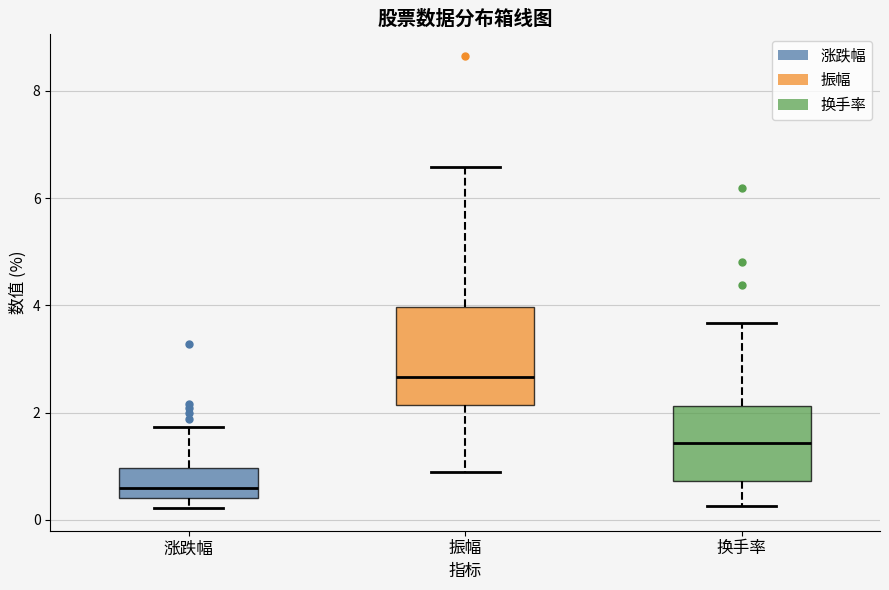

Reading left to right, transcribe this box plot: for each box, give where its median line is, the range the box spans, and where its two whiskers end, as read against the y-axis. The values are not printed on the chart, so give them approximately, as read against the axis.

涨跌幅: median 0.6, box 0.4 to 1.0, whiskers 0.2 to 1.8
振幅: median 2.6, box 2.2 to 4.0, whiskers 1.0 to 6.6
换手率: median 1.4, box 0.8 to 2.2, whiskers 0.2 to 3.6